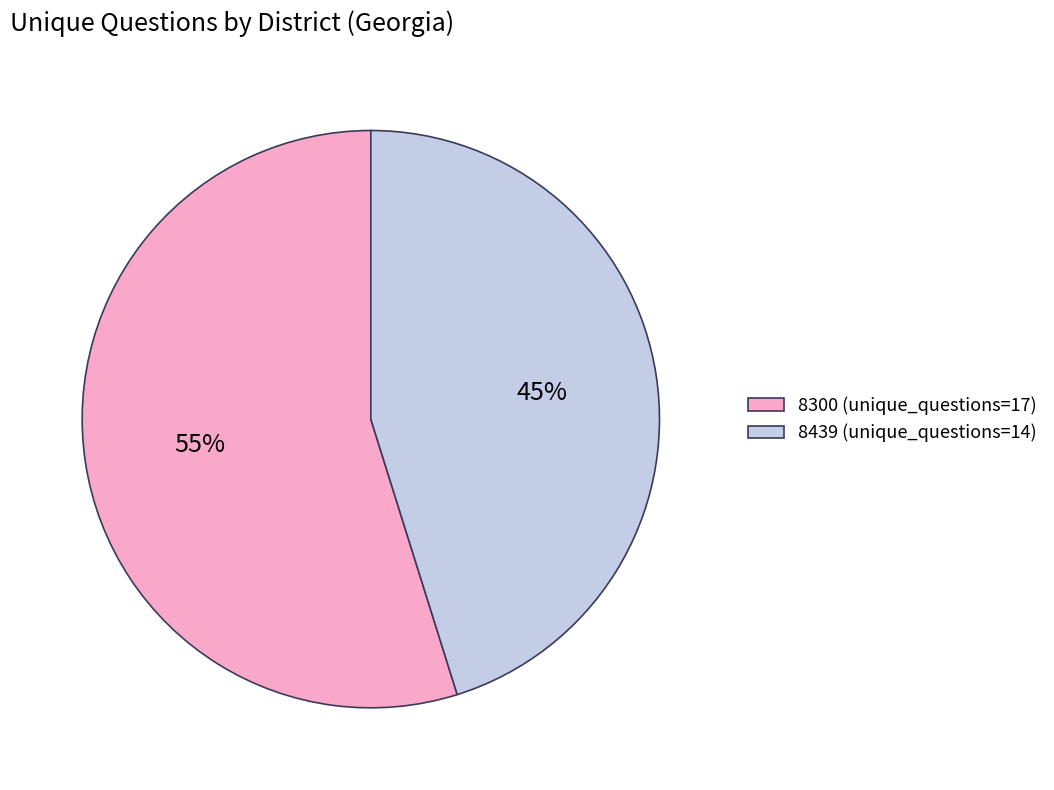

What is the ratio of the value at 8439 to the value at 8300?

0.8